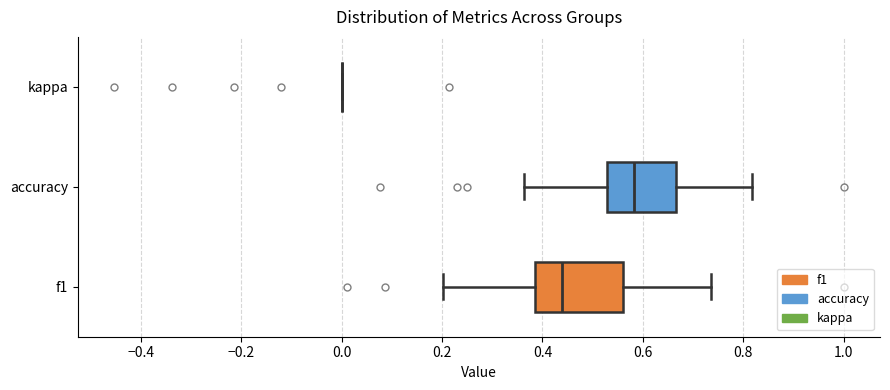

Reading bottom to top, transcribe this box plot: for each box, give where its median line is, the range the box spans, and where its two whiskers end, as read against the x-axis. The values are not printed on the chart, so give them approximately, as read against the axis.

f1: median 0.44, box 0.38 to 0.56, whiskers 0.20 to 0.74
accuracy: median 0.58, box 0.52 to 0.66, whiskers 0.36 to 0.82
kappa: box collapsed to a line at 0.00, whiskers 0.00 to 0.00